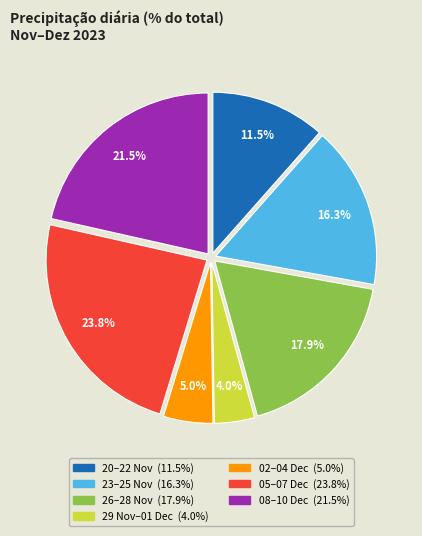

Does any single category account for the majority?

No